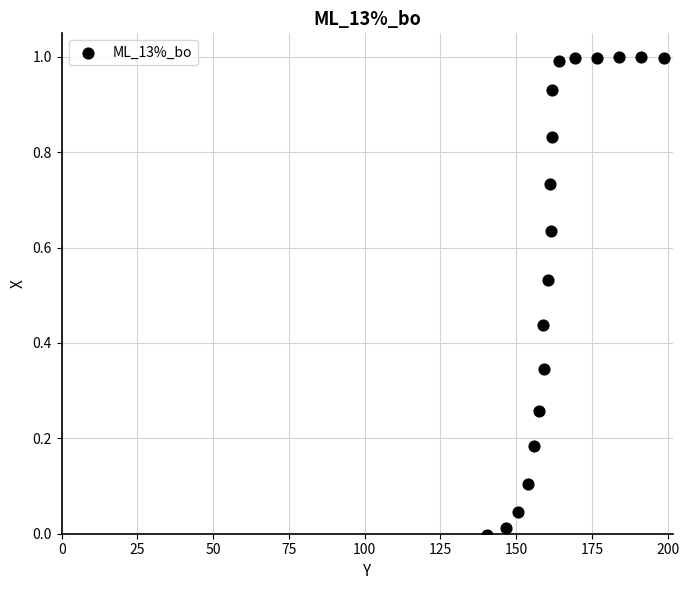

What is the range of X values (max minus min)?

58.4